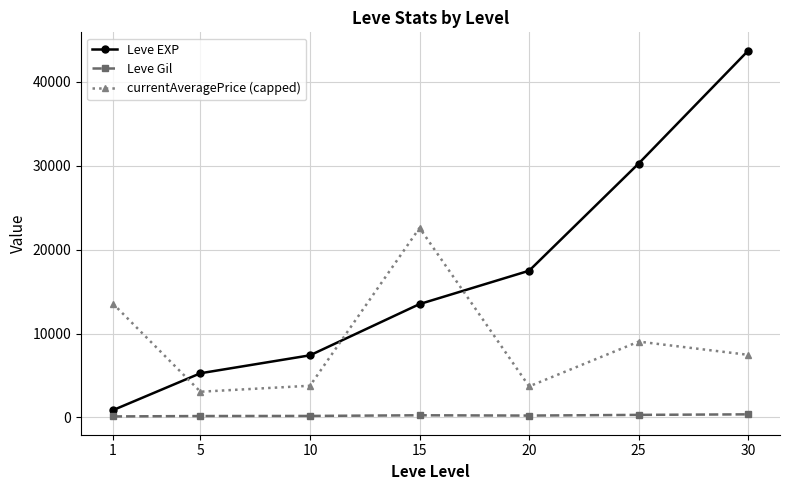

List the series in order of their overall mean, lowest first.

Leve Gil, currentAveragePrice (capped), Leve EXP